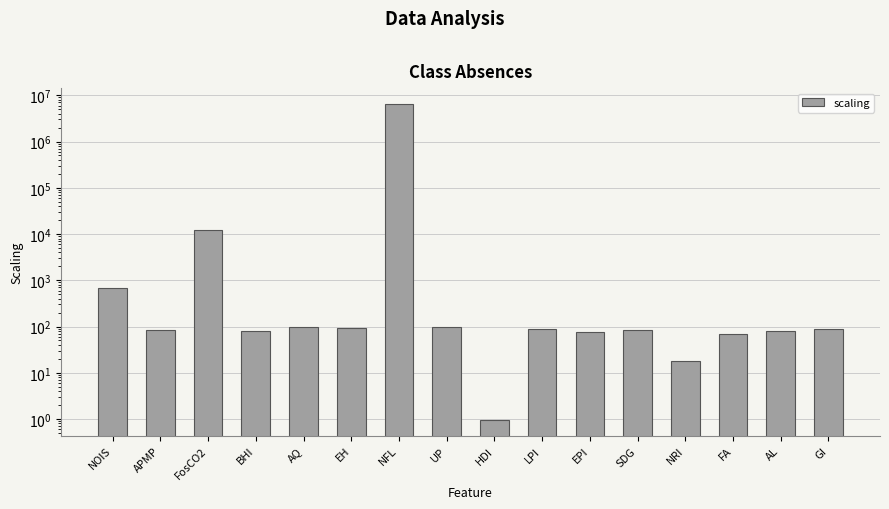

What position from the right is NOIS?

16